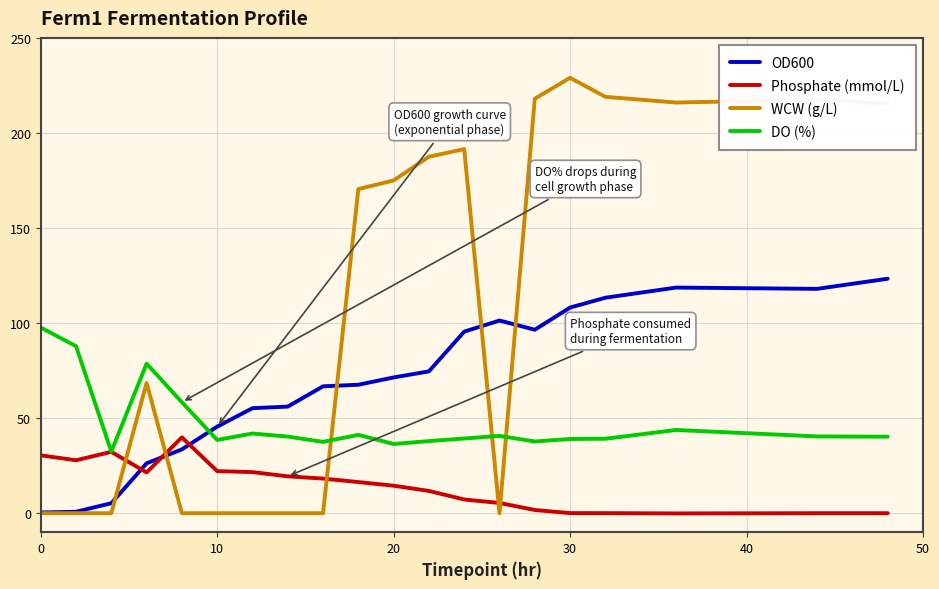

Rank the series by their average value, from highest to lowest.

WCW (g/L), OD600, DO (%), Phosphate (mmol/L)